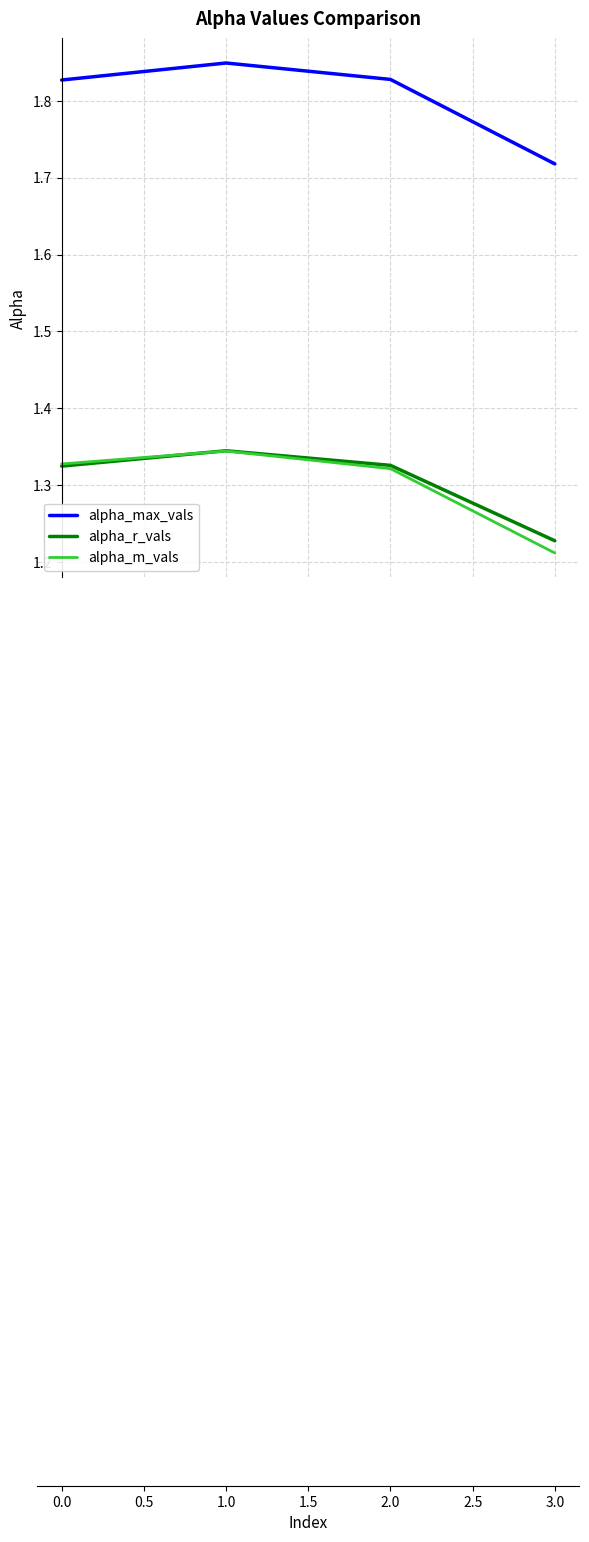

True or false: alpha_max_vals has more than 1 interior local peaks.

False